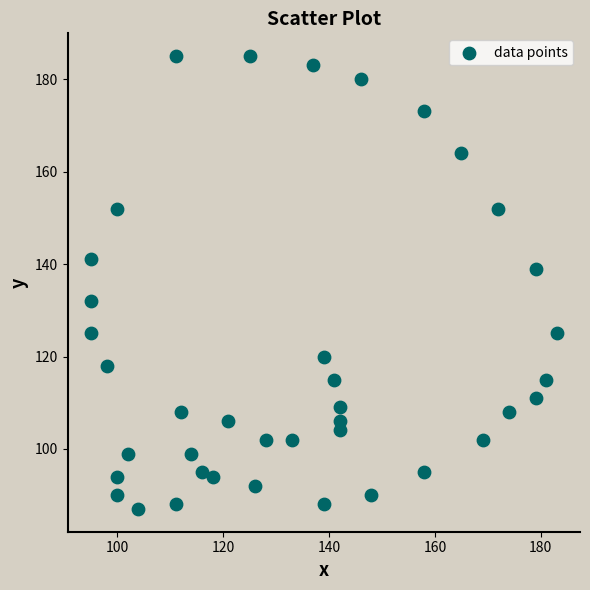

What is the range of Y values (max minus min)?

98